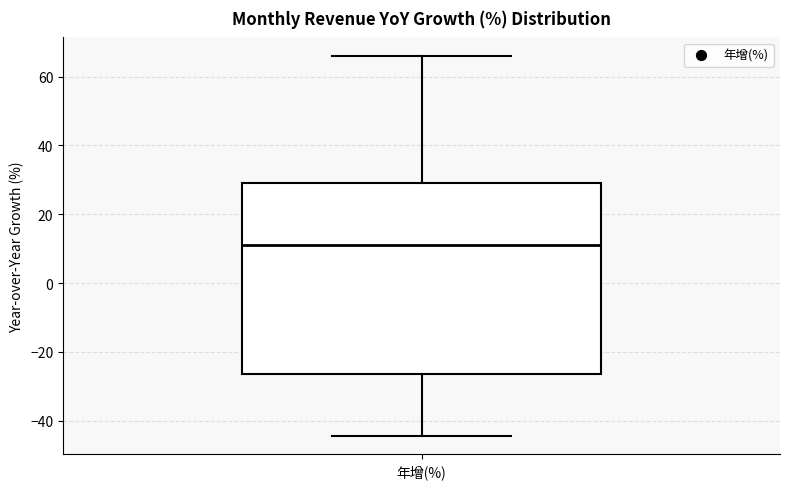

Where does the lower whisker of the box for 年增(%) end on the y-axis? The values are not printed on the chart, so give them approximately, as read against the axis.

-44